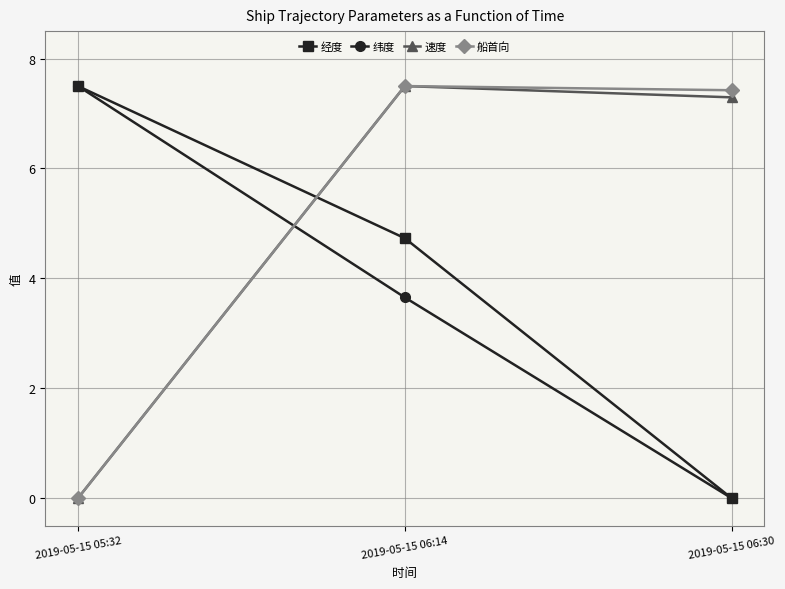

Read the 纬度 value at 2019-05-15 06:14.

3.7